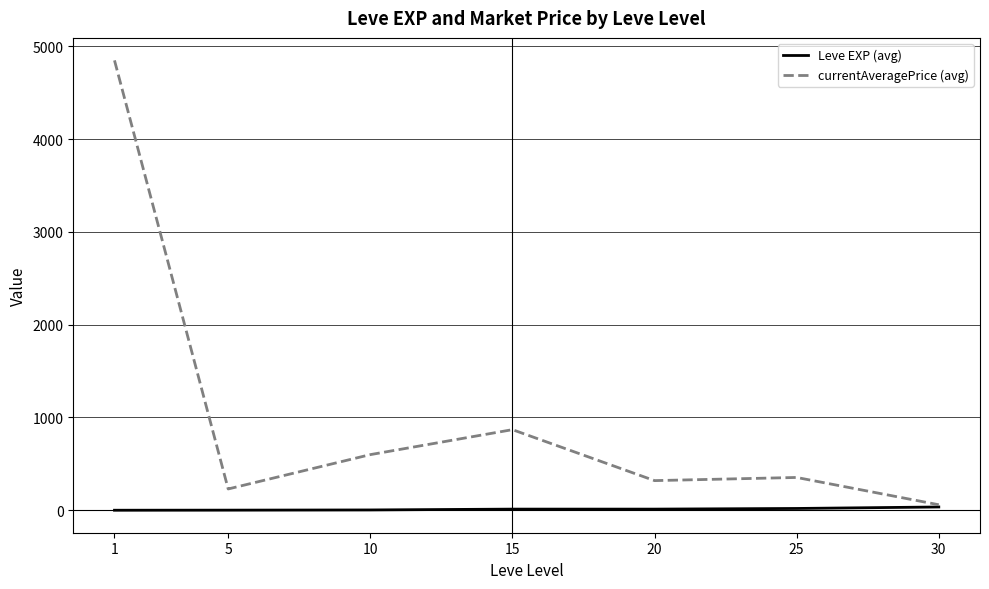

At which category does currentAveragePrice (avg) reach its first local peak?

15